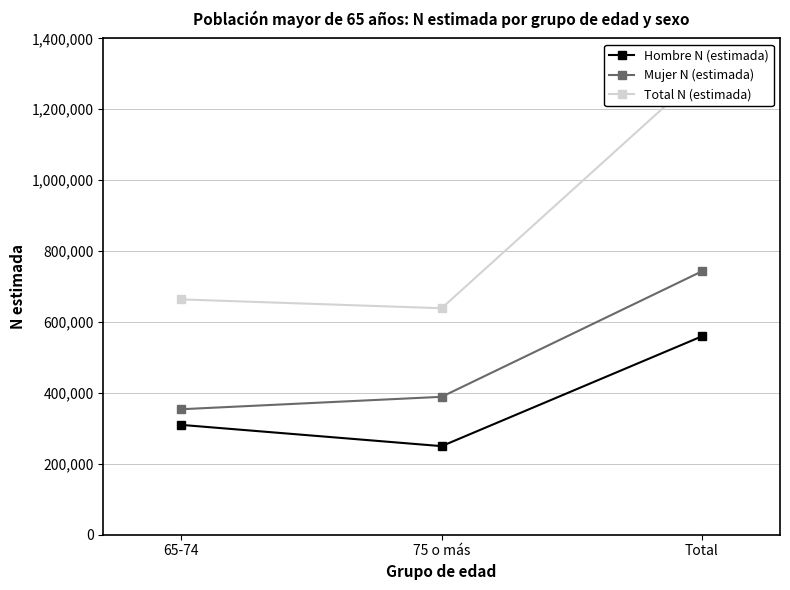

Which has a higher value, Total or 75 o más?

Total